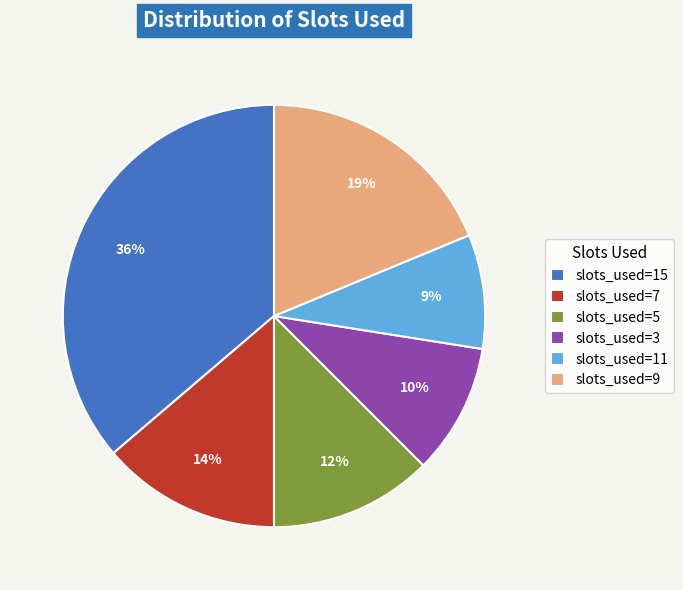

To the nearest percent, what portion does slots_used=3 represent?

10%